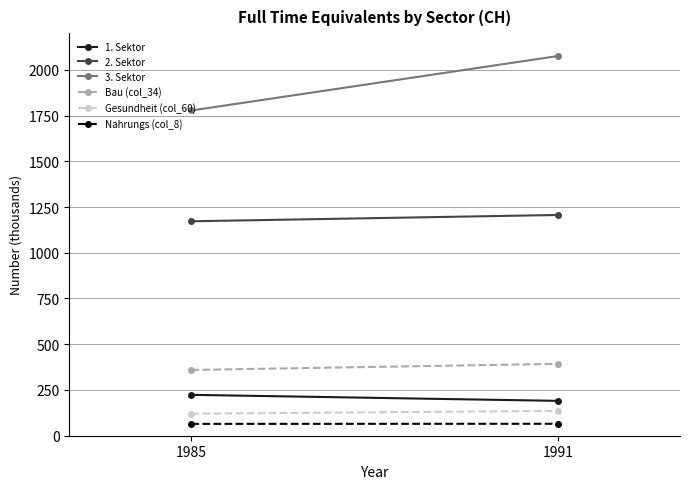

Reading left to right, list all the values displayed in this chart.

1. Sektor: 1985=223.4	1991=190.6
2. Sektor: 1985=1171.9	1991=1206.5
3. Sektor: 1985=1777.5	1991=2075.1
Bau (col_34): 1985=359.5	1991=392.8
Gesundheit (col_60): 1985=120.3	1991=135.9
Nahrungs (col_8): 1985=64.7	1991=65.4